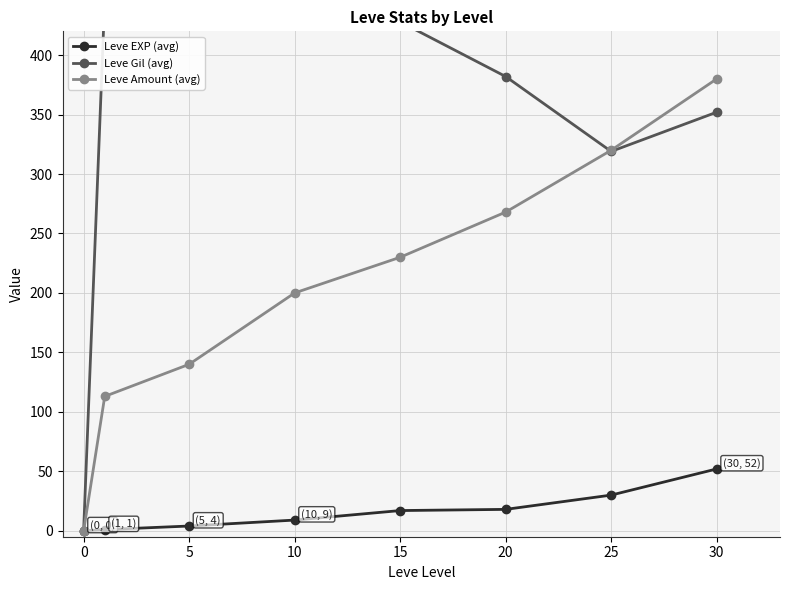

Reading left to right, list all the values displayed in this chart.

Leve EXP (avg): 0	1	4	9	17	18	30	52
Leve Gil (avg): 0	447	443	558	428	382	319	352
Leve Amount (avg): 0	113	140	200	230	268	320	380